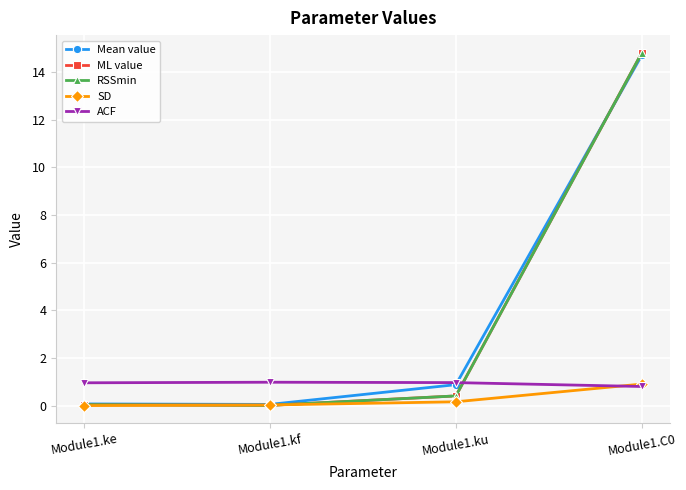

What is the sum of the RSSmin values at Module1.kf and Module1.C0?

14.8